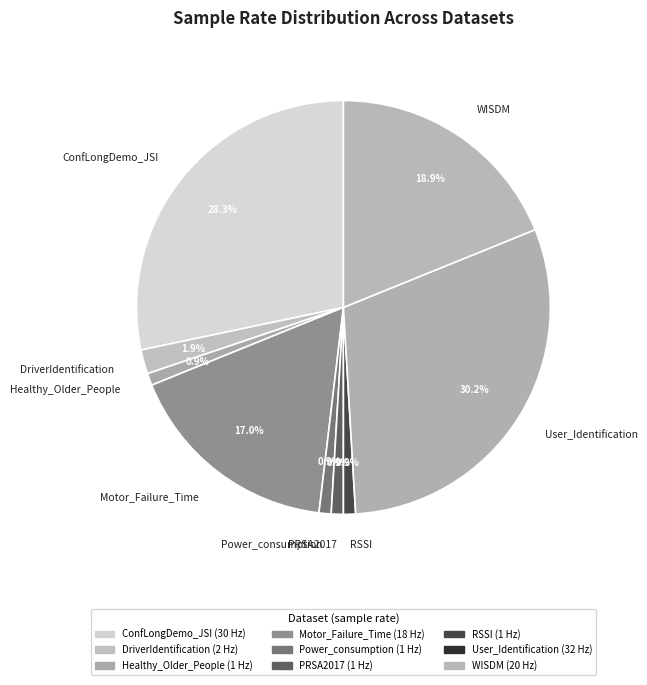

True or false: Healthy_Older_People accounts for 1% of the total.

True